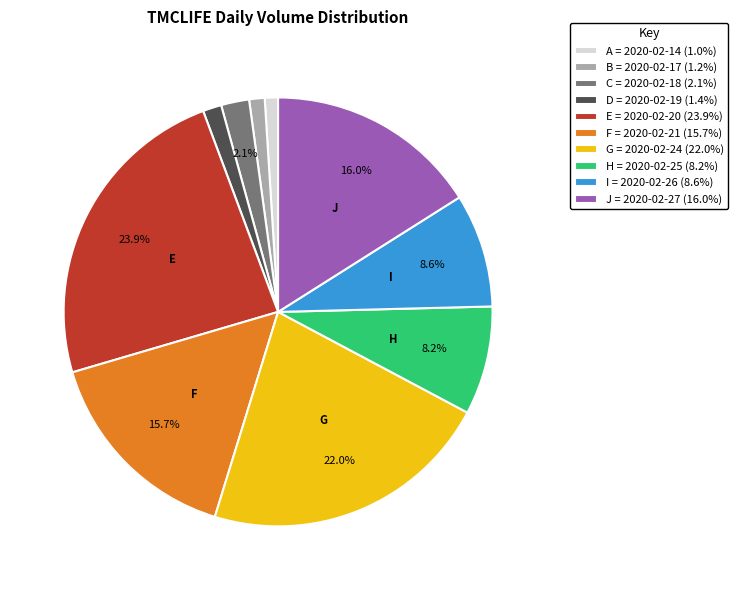

Is there a majority slice in this chart?

No